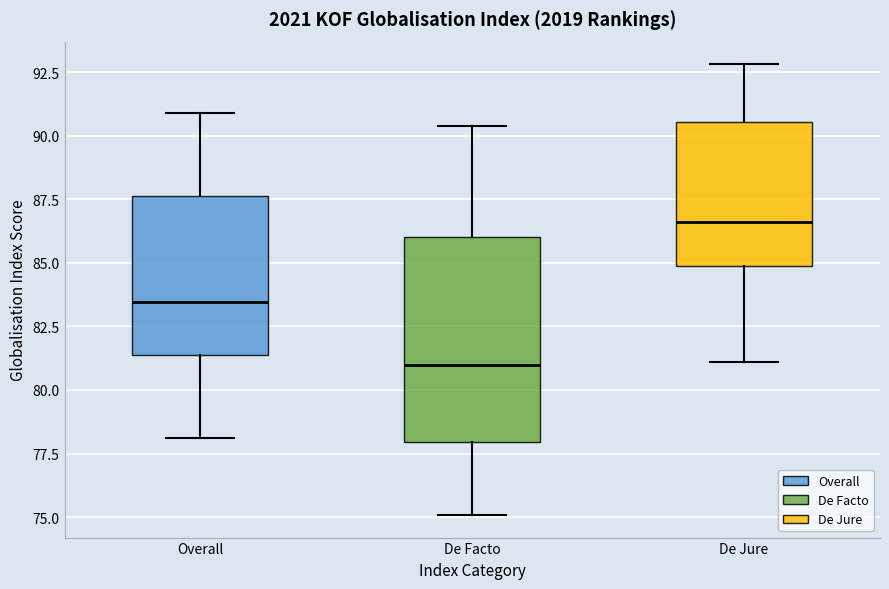

Which box has the lowest median line?

De Facto